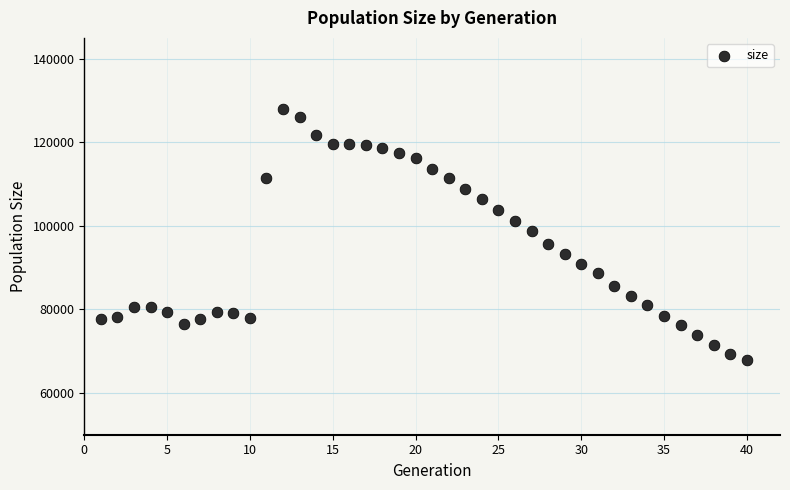

What Y value in the scatter plot is closest to 97870?

98837